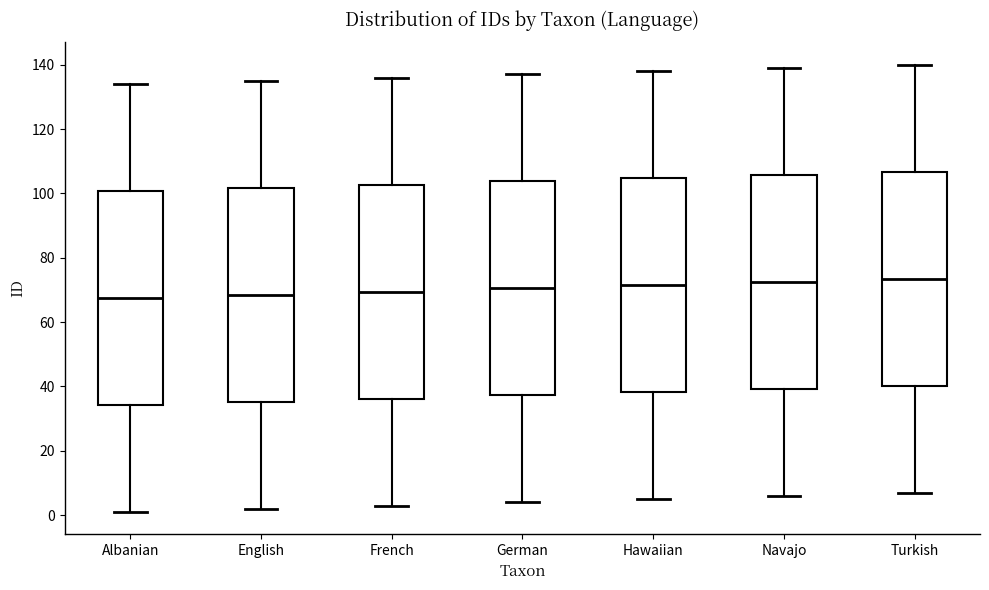

Reading left to right, transcribe this box plot: for each box, give where its median line is, the range the box spans, and where its two whiskers end, as read against the y-axis. The values are not printed on the chart, so give them approximately, as read against the axis.

Albanian: median 68, box 34 to 100, whiskers 2 to 134
English: median 68, box 36 to 102, whiskers 2 to 136
French: median 70, box 36 to 102, whiskers 4 to 136
German: median 70, box 38 to 104, whiskers 4 to 138
Hawaiian: median 72, box 38 to 104, whiskers 6 to 138
Navajo: median 72, box 40 to 106, whiskers 6 to 140
Turkish: median 74, box 40 to 106, whiskers 8 to 140